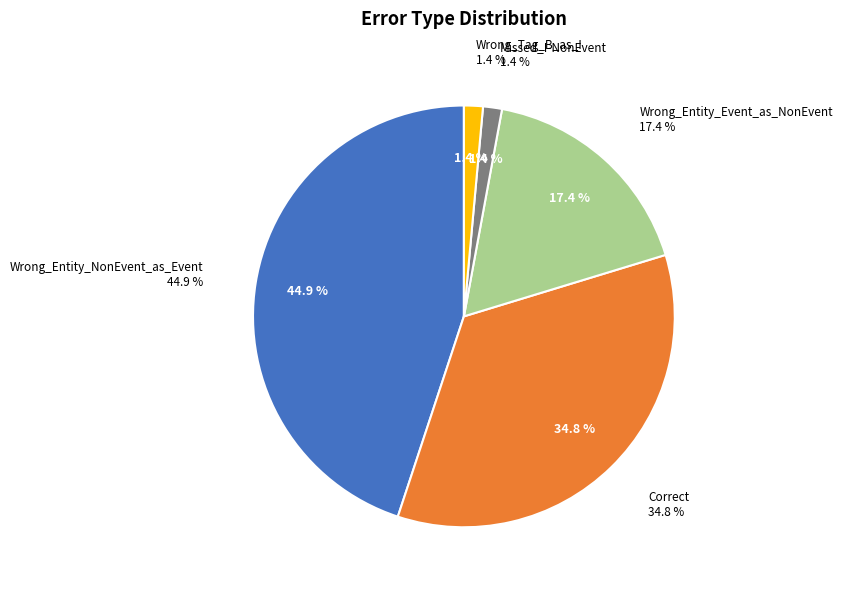

The Wrong_Tag_B_as_I slice represents 1% of the pie. True or false?

True